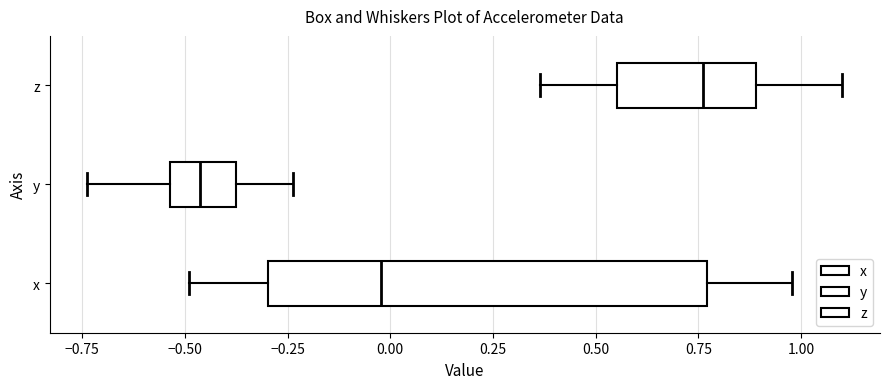

Reading bottom to top, read every box against the x-axis: the position of its median line, the range the box covers, and the ends of its whiskers. The values are not printed on the chart, so give them approximately, as read against the axis.

x: median 0.00, box -0.30 to 0.75, whiskers -0.50 to 1.00
y: median -0.45, box -0.55 to -0.40, whiskers -0.75 to -0.25
z: median 0.75, box 0.55 to 0.90, whiskers 0.35 to 1.10